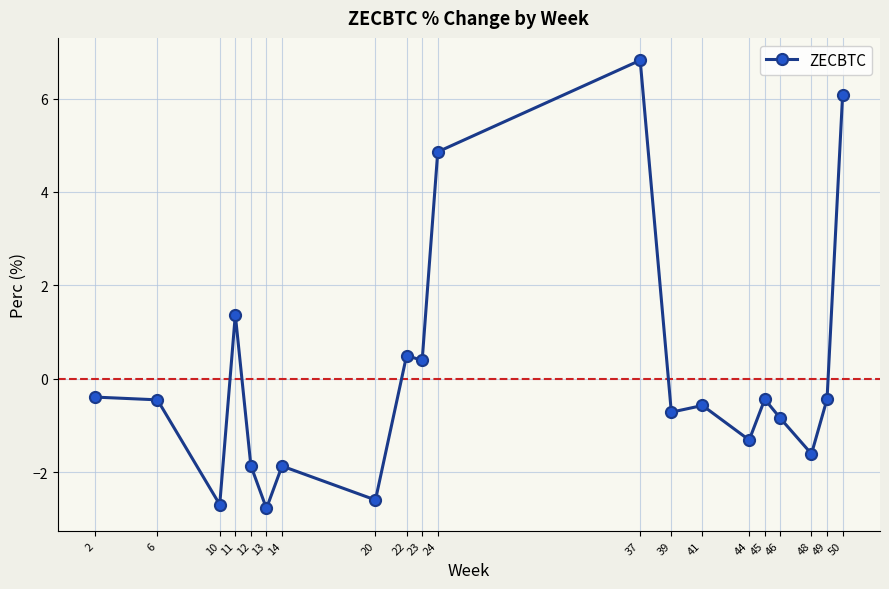

What is the minimum value shown in the chart?

-2.8